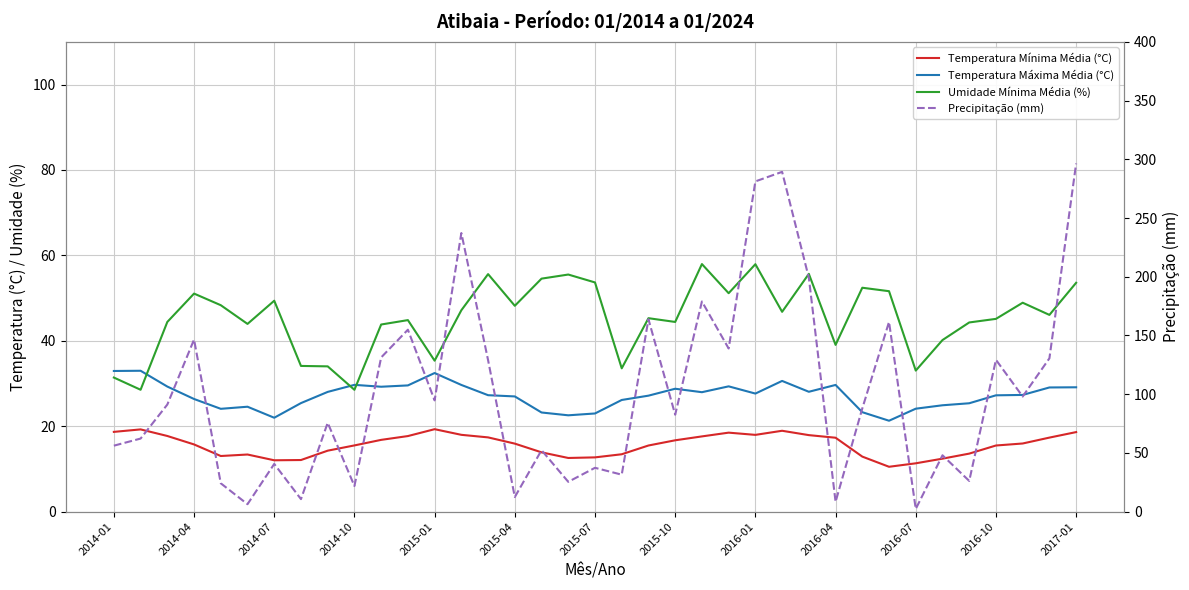

How many categories are shown in the chart?

37